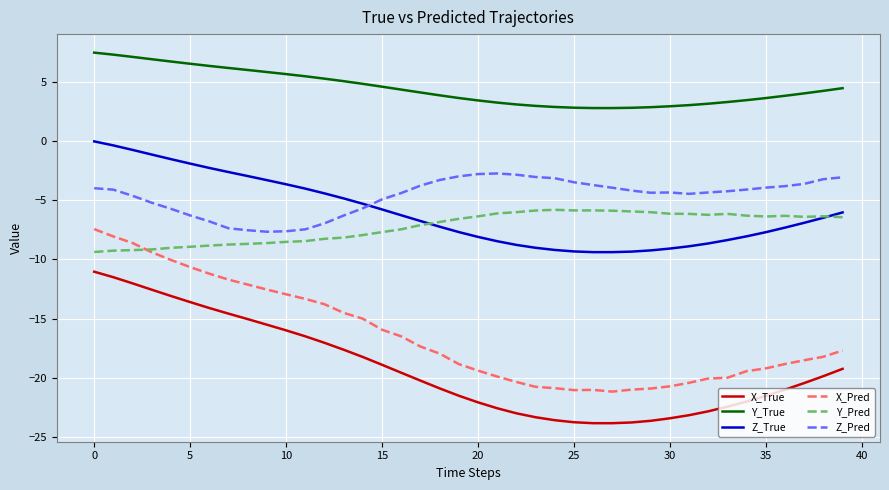

What is the smallest value displayed?

-23.8